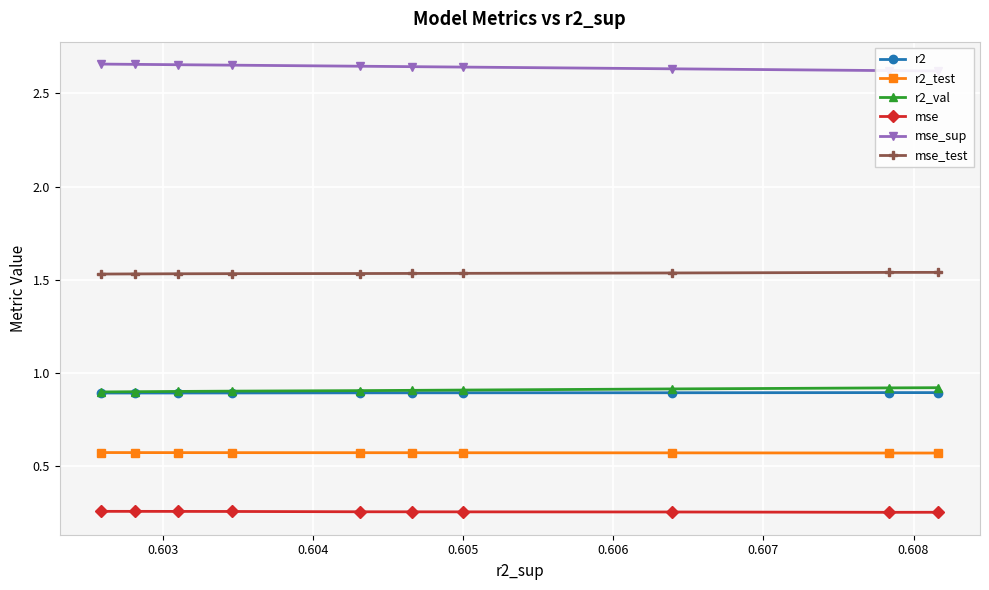

True or false: mse_sup and mse cross at least once.

False